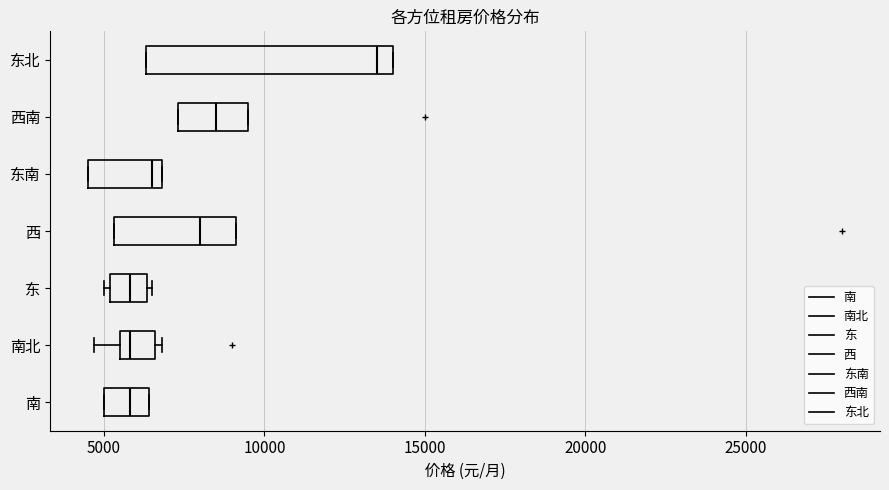

Reading bottom to top, read every box against the x-axis: the position of its median line, the range the box covers, and the ends of its whiskers. The values are not printed on the chart, so give them approximately, as read against the axis.

南: median 6000, box 5000 to 6500, whiskers 5000 to 6500
南北: median 6000, box 5500 to 6500, whiskers 4500 to 7000
东: median 6000, box 5000 to 6500, whiskers 5000 (just left of the box's left edge) to 6500 (just right of the box's right edge)
西: median 8000, box 5500 to 9000, whiskers 5500 to 9000
东南: median 6500, box 4500 to 7000, whiskers 4500 to 7000
西南: median 8500, box 7500 to 9500, whiskers 7500 to 9500
东北: median 13500, box 6500 to 14000, whiskers 6500 to 14000